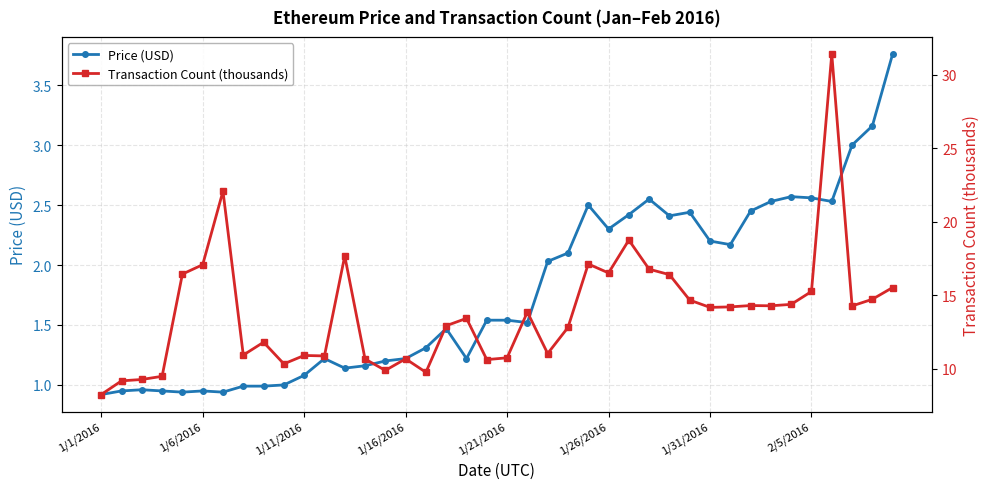

The value of Price (USD) at 1/1/2016 is 0.9. True or false?

True